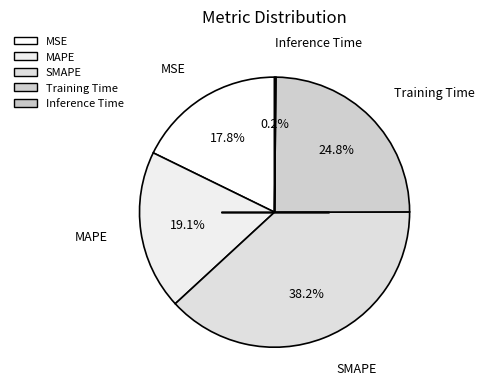

Which slice is the smallest?

Inference Time